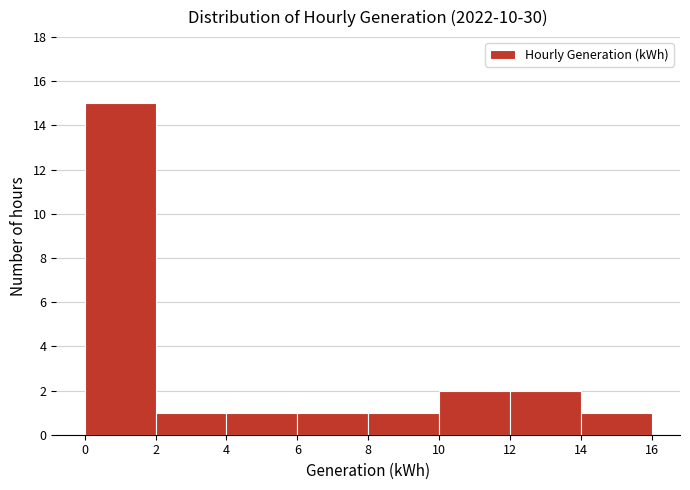

Reading left to right, list every bar in this chart as the range it spans on the x-axis followed by its height. The values are not printed on the chart, so give them approximately, as read against the axis.

0 to 2: 15
2 to 4: 1
4 to 6: 1
6 to 8: 1
8 to 10: 1
10 to 12: 2
12 to 14: 2
14 to 16: 1